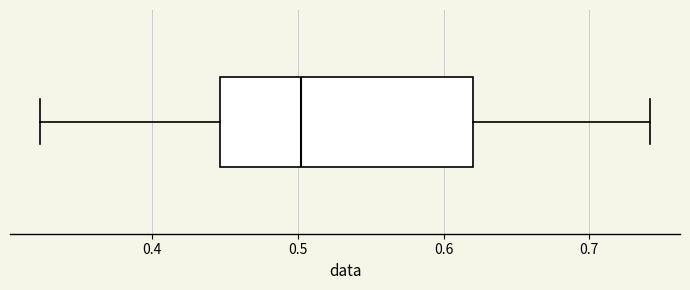

Transcribe this box plot: give where the median line is, the range the box spans, and where the two whiskers end, as read against the x-axis. The values are not printed on the chart, so give them approximately, as read against the axis.

median 0.50, box 0.45 to 0.62, whiskers 0.32 to 0.74